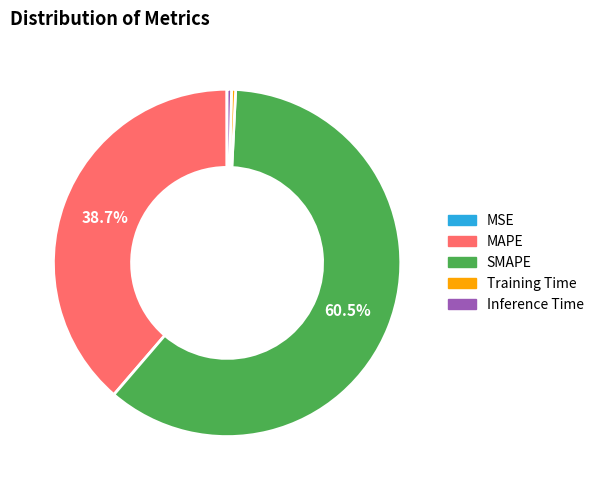

True or false: SMAPE accounts for 74% of the total.

False